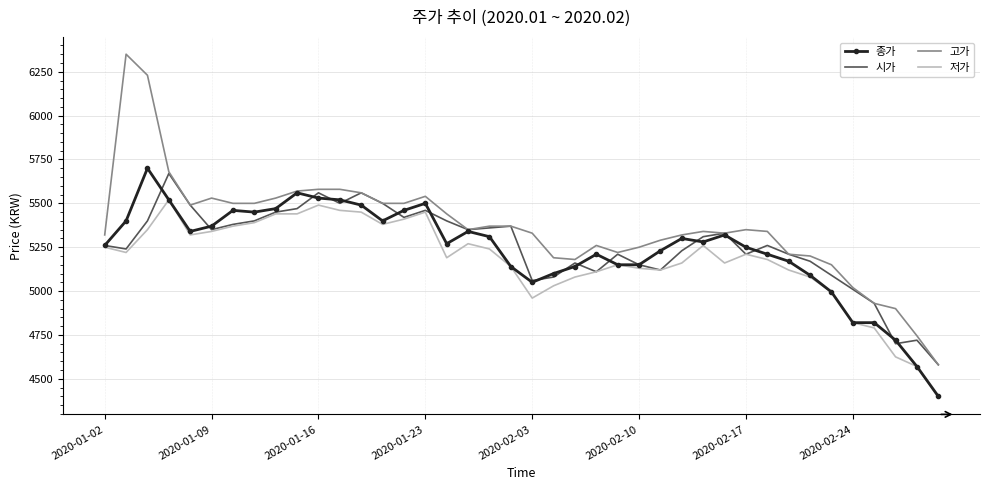

Which series has the largest range (max minus min)?

고가